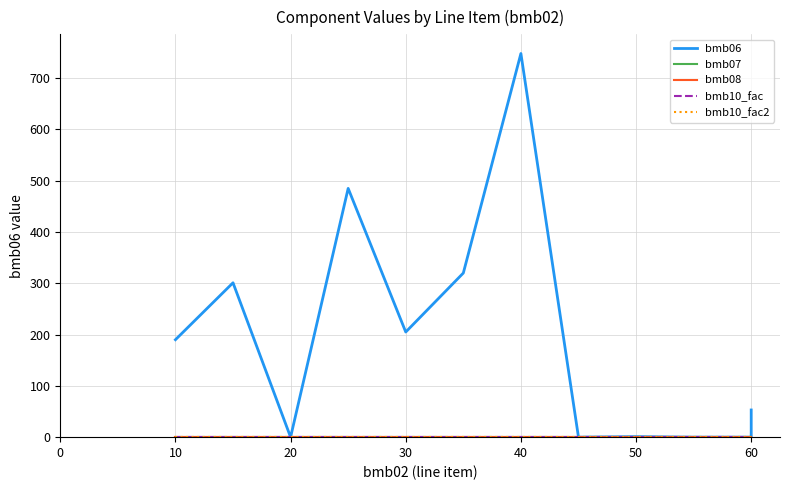

Is this an area chart (filled region under the line)?

No